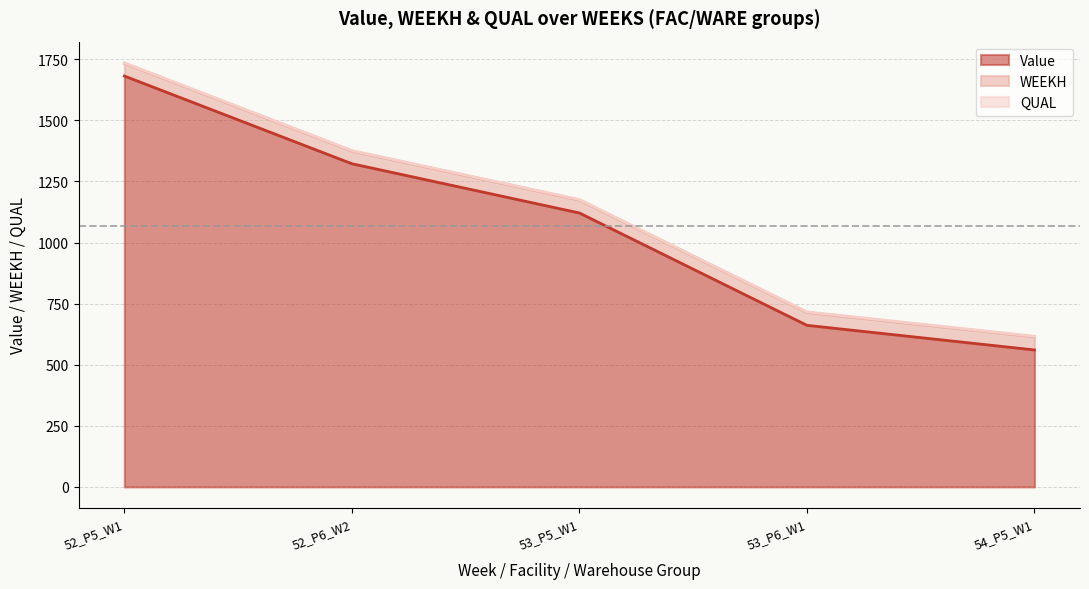

What is the lowest value of the WEEKH series?

52.0